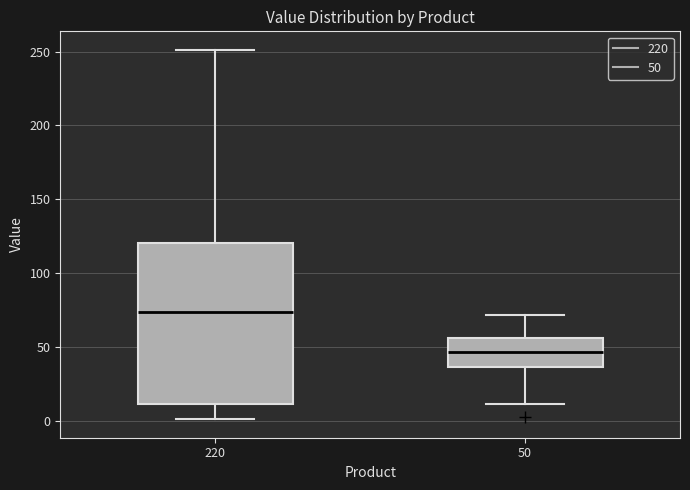

Where does the lower whisker of the box at x = 50 end on the y-axis? The values are not printed on the chart, so give them approximately, as read against the axis.

10